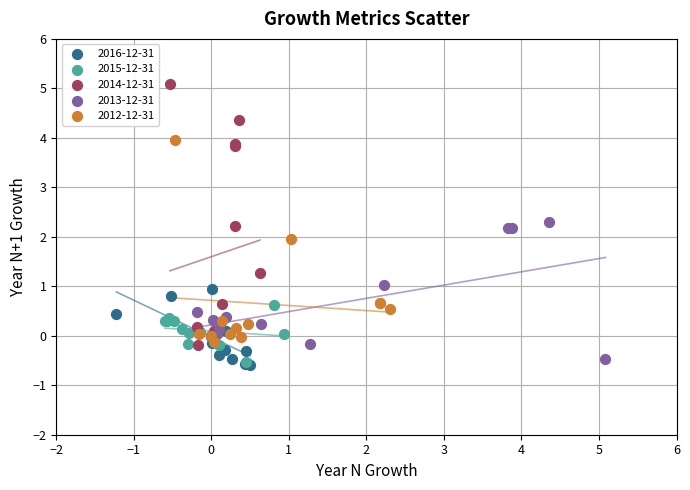

What are all the series names shown in the legend?

2016-12-31, 2015-12-31, 2014-12-31, 2013-12-31, 2012-12-31